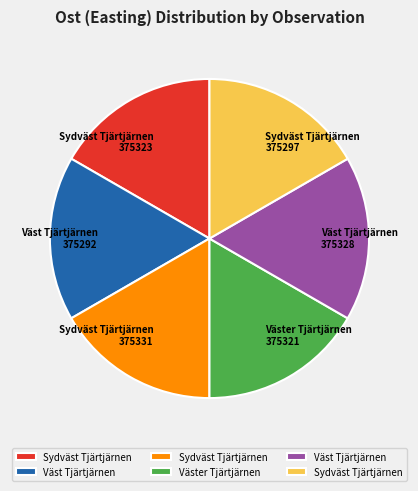

Is there any slice that represents more than half of the pie?

No